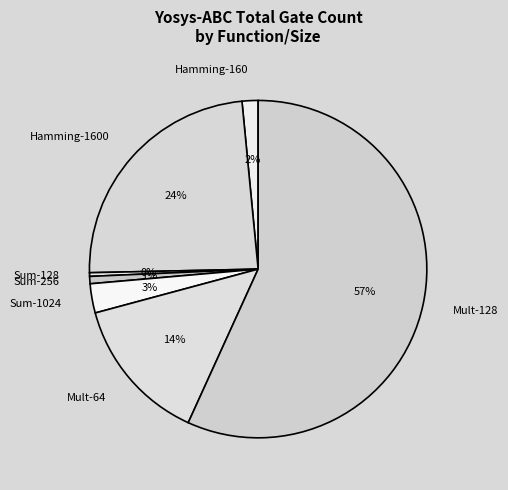

Between Sum-1024 and Sum-256, which is larger?

Sum-1024